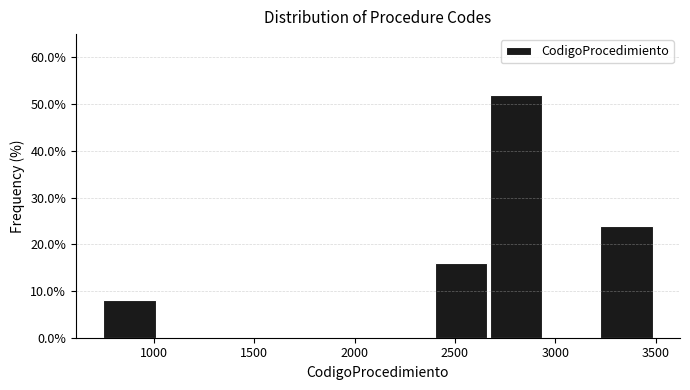

What is the height of the bar covering 750 to 1000 on the x-axis? Neither the bar edges nor the heights are printed on the chart, so give them approximately, as read against the axes.

8